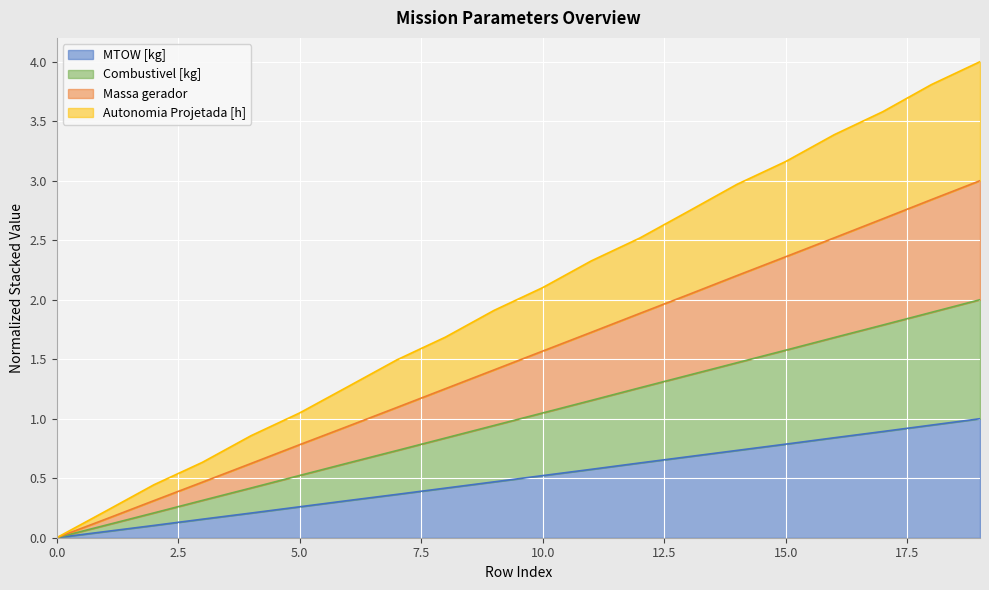

At which label does Massa gerador first exceed 1?

7